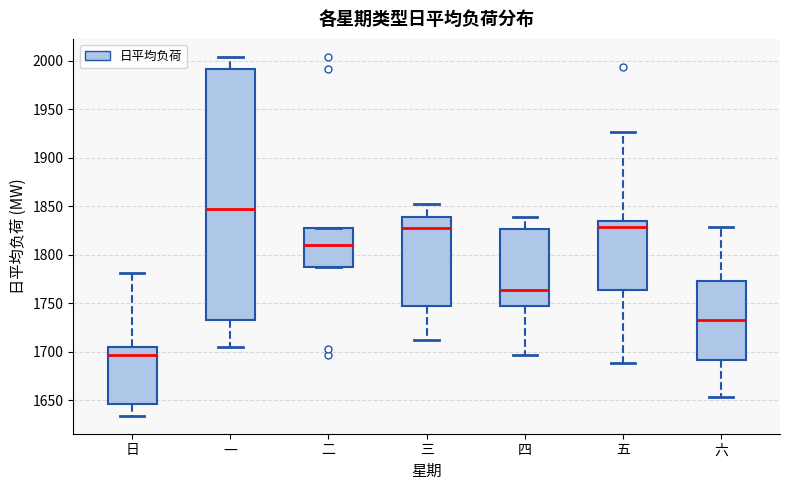

Where does the median line of the box for 一 sit on the y-axis? The values are not printed on the chart, so give them approximately, as read against the axis.

1845